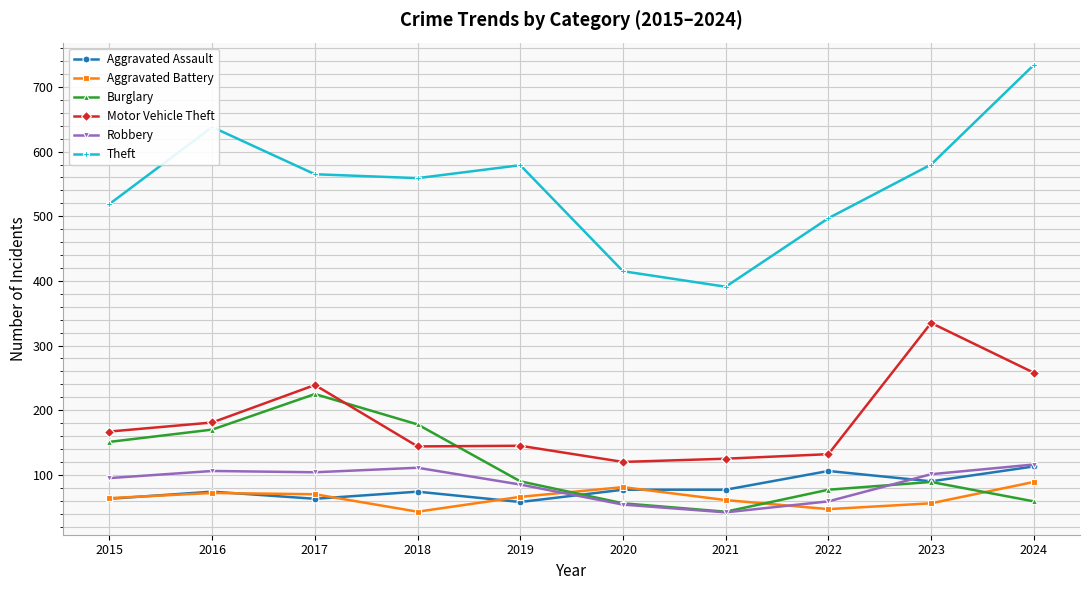

Where is the first local maximum for Burglary?

2017